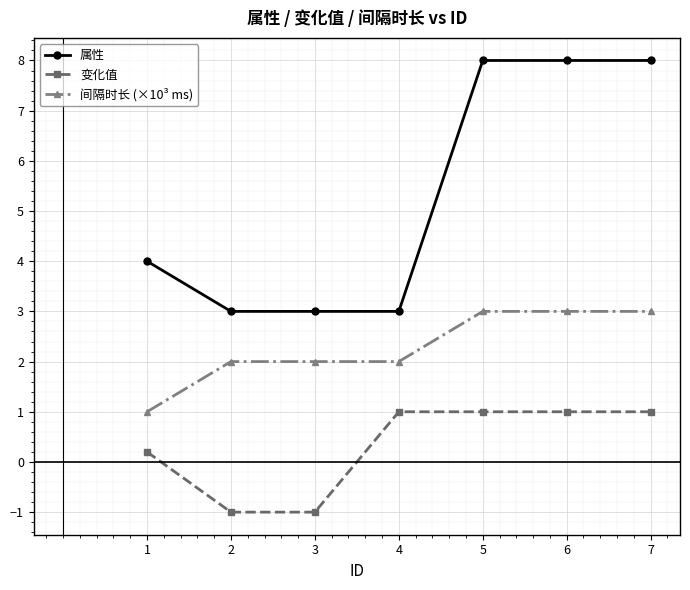

The 变化值 series shows -1.0 at 2. True or false?

True